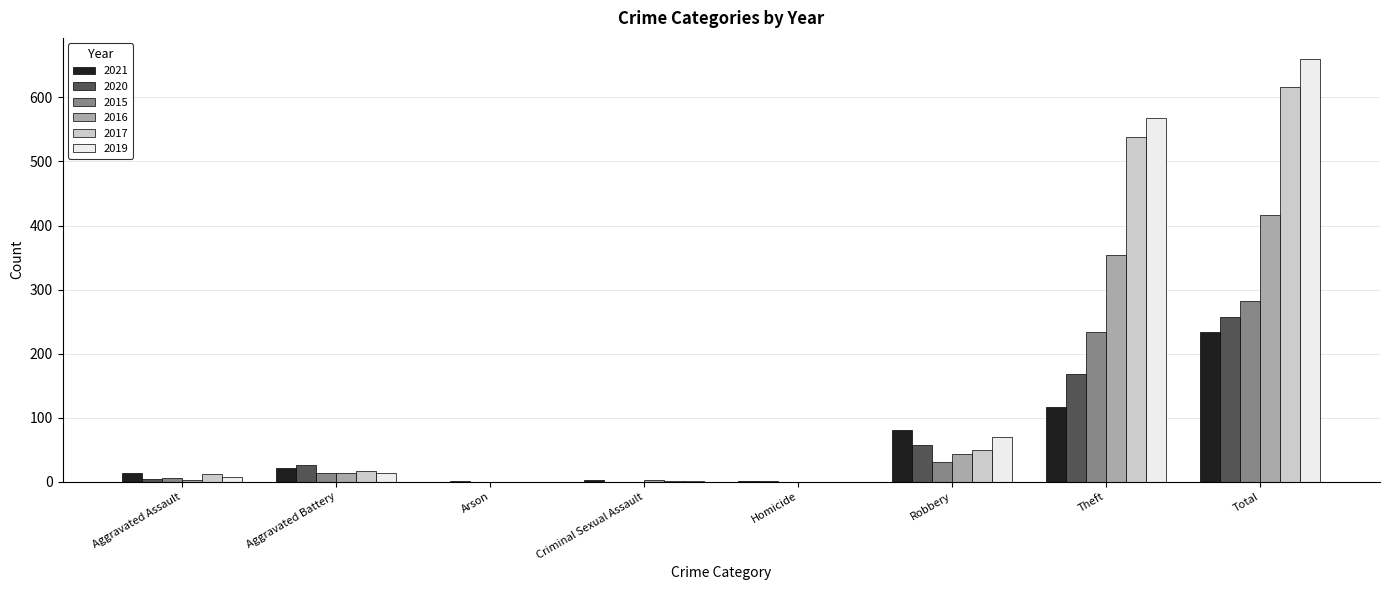

What is the sum of all 2019 values?

1320